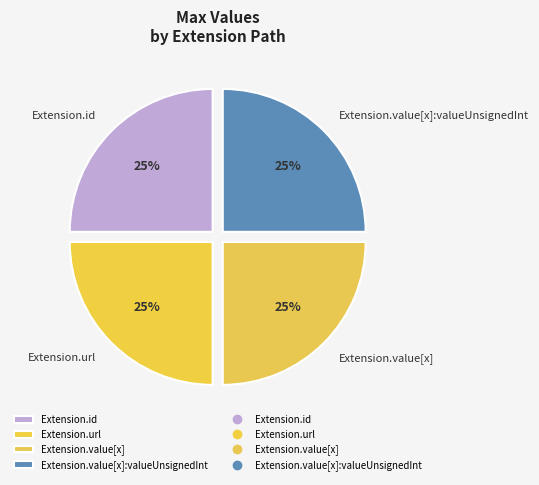

Approximately how many times larger is the value at Extension.id compared to Extension.url?

1.0